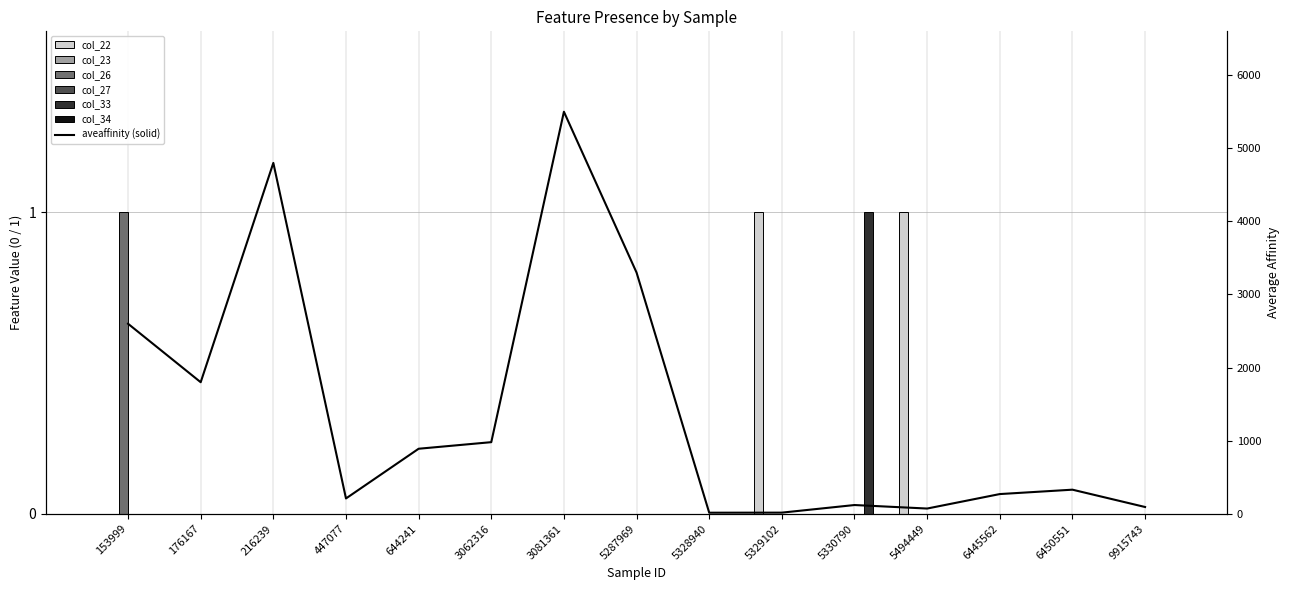

The value of col_22 at 5494449 is 1. True or false?

False